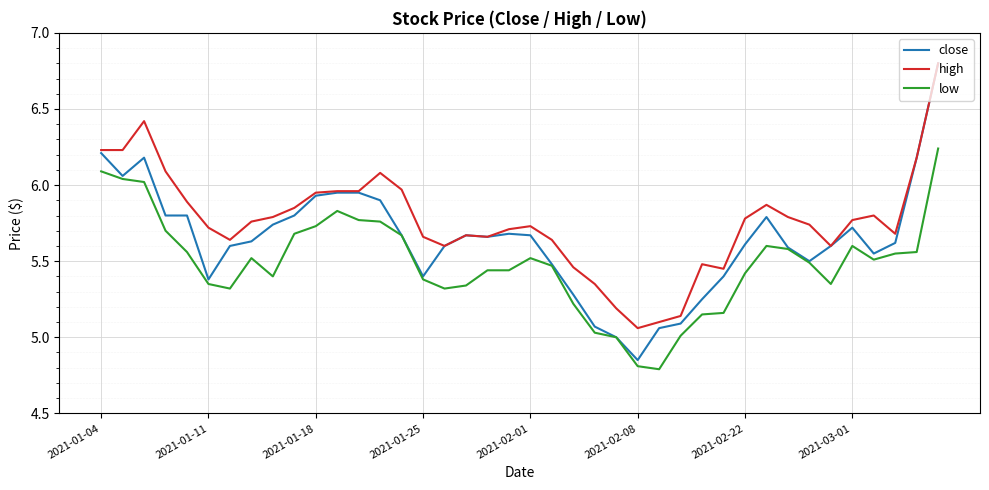

True or false: low and high cross at least once.

False